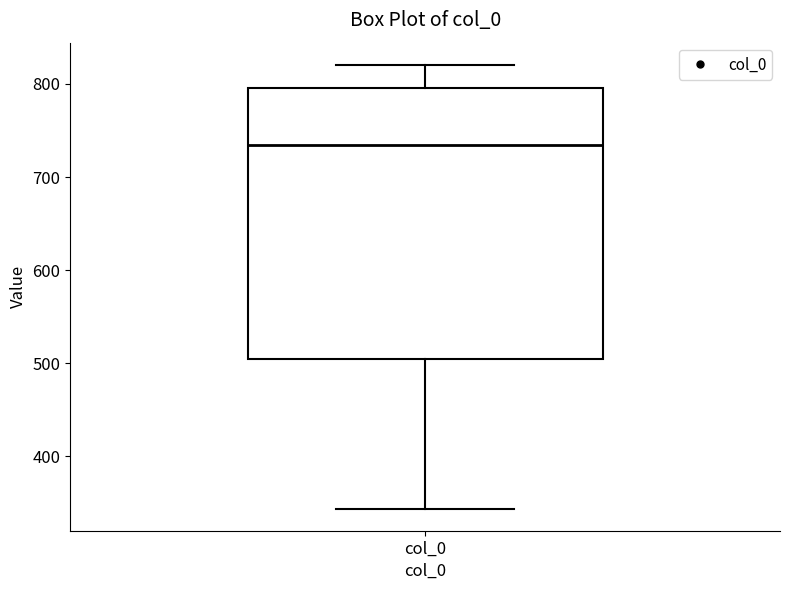

Transcribe this box plot: give where the median line is, the range the box spans, and where the two whiskers end, as read against the y-axis. The values are not printed on the chart, so give them approximately, as read against the axis.

median 730, box 500 to 800, whiskers 340 to 820